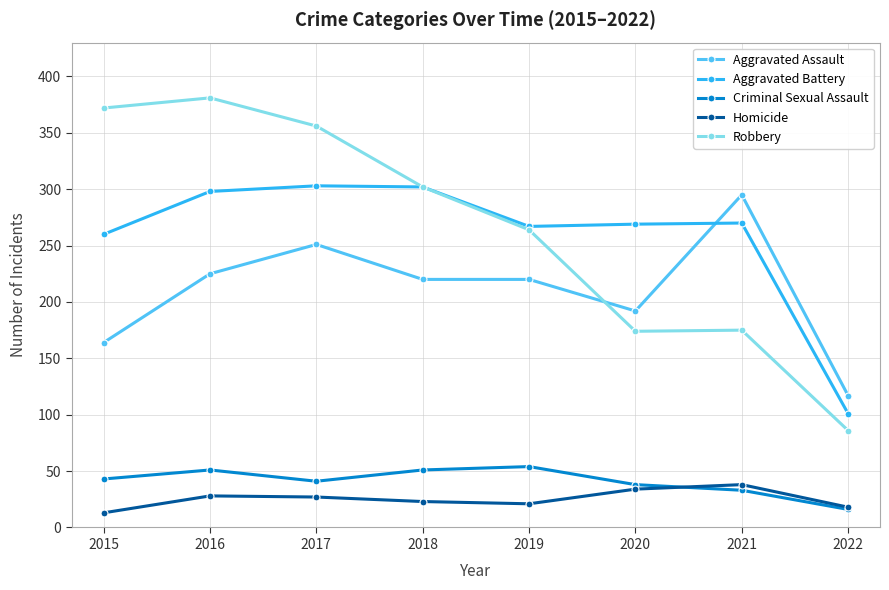

At 2017, list the series in order from smallest to largest.

Homicide, Criminal Sexual Assault, Aggravated Assault, Aggravated Battery, Robbery